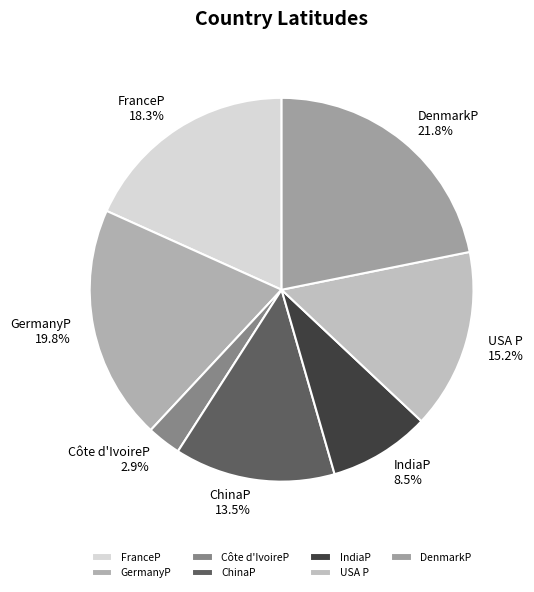

Rank the categories by value from lowest to highest.

Côte d'IvoireP, IndiaP, ChinaP, USA P, FranceP, GermanyP, DenmarkP